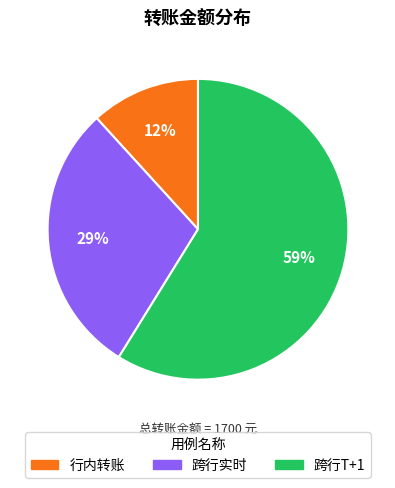

Count the number of slices in the pie.

3